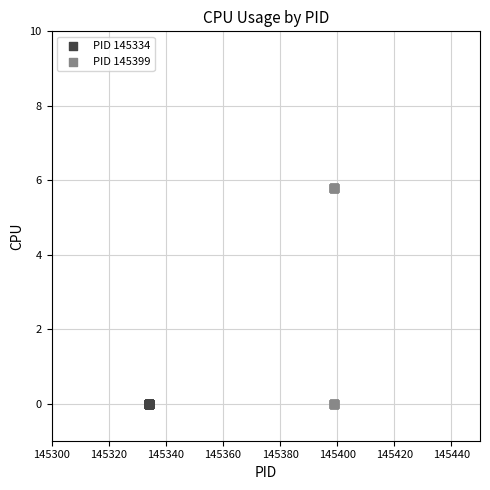

Which series contains the highest Y value?

PID 145399